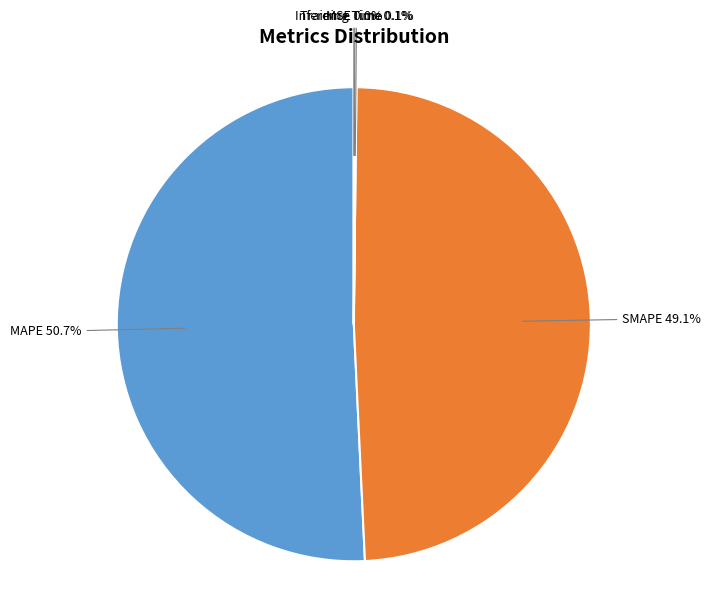

To the nearest percent, what is the average slice percentage?

20%